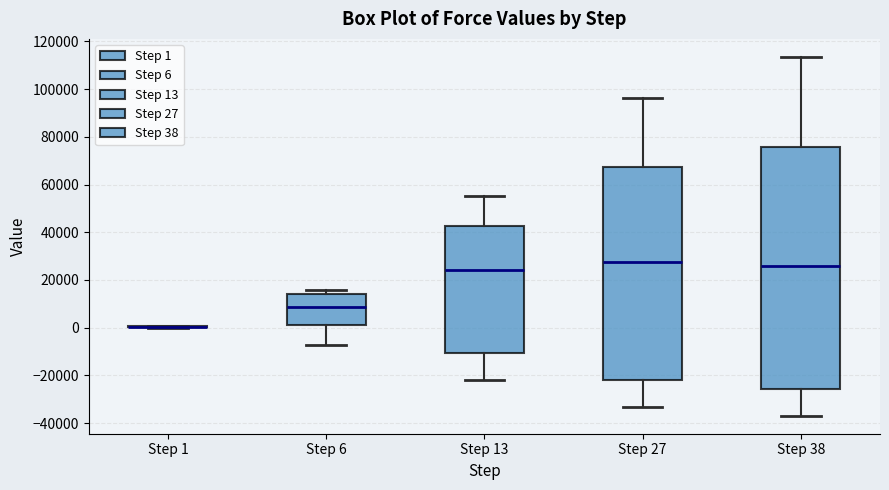

Reading left to right, transcribe this box plot: for each box, give where its median line is, the range the box spans, and where its two whiskers end, as read against the y-axis. The values are not printed on the chart, so give them approximately, as read against the axis.

Step 1: box collapsed to a line at 0, whiskers 0 to 0
Step 6: median 8000, box 2000 to 14000, whiskers -8000 to 16000
Step 13: median 24000, box -10000 to 42000, whiskers -22000 to 56000
Step 27: median 28000, box -22000 to 68000, whiskers -34000 to 96000
Step 38: median 26000, box -26000 to 76000, whiskers -36000 to 114000